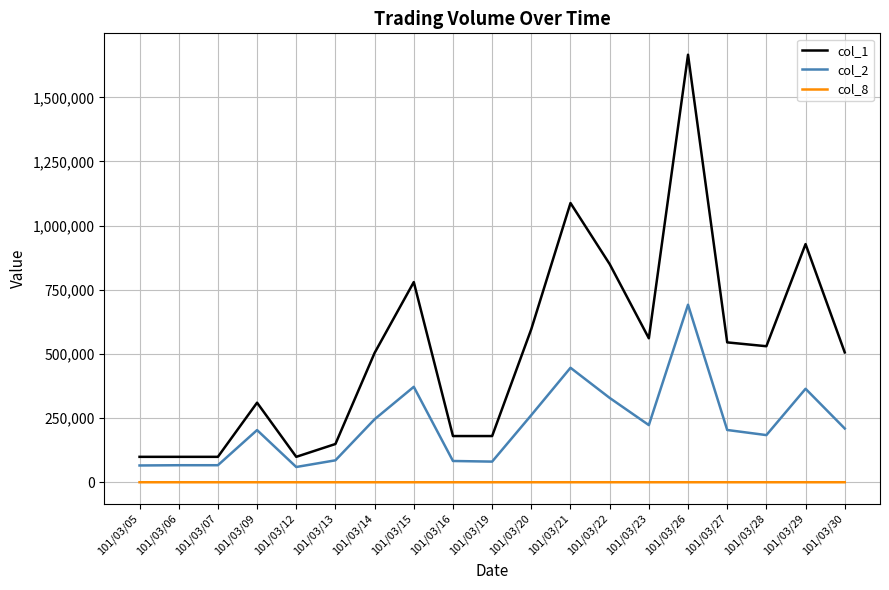

Which series has the largest range (max minus min)?

col_1